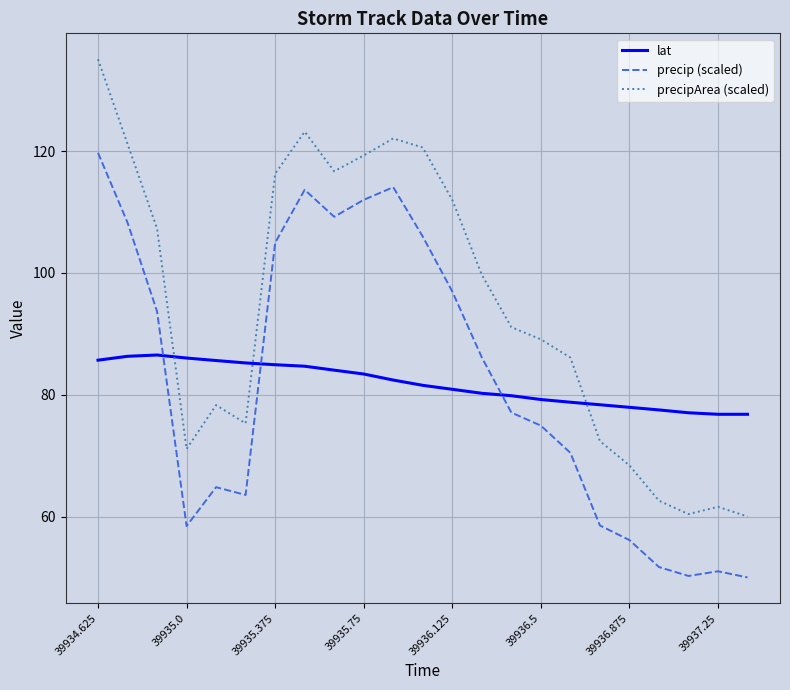

Which series ends up on top after the final intersection of precip (scaled) and lat?

lat